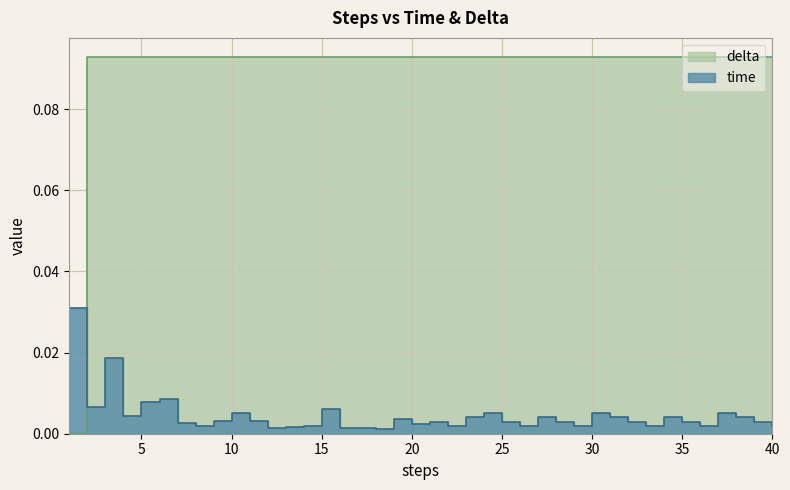

True or false: delta and time intersect in this chart.

True